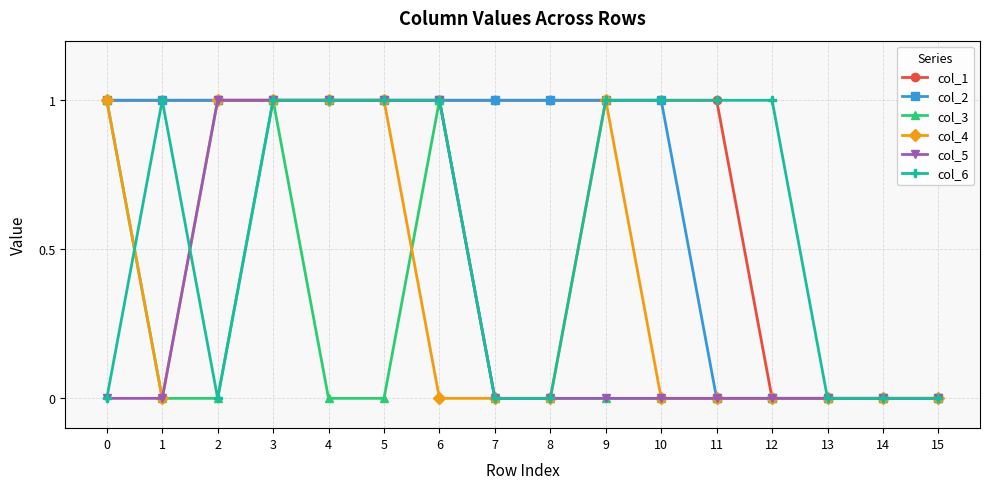

Which series has the largest total across all categories?

col_1